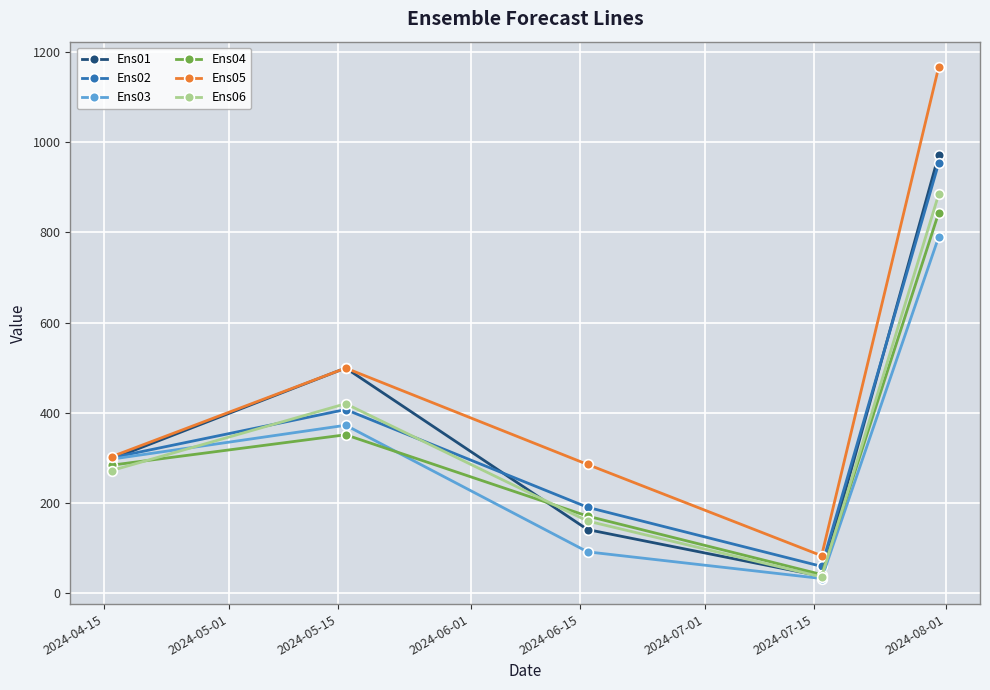

What is the maximum value shown in the chart?

1167.2